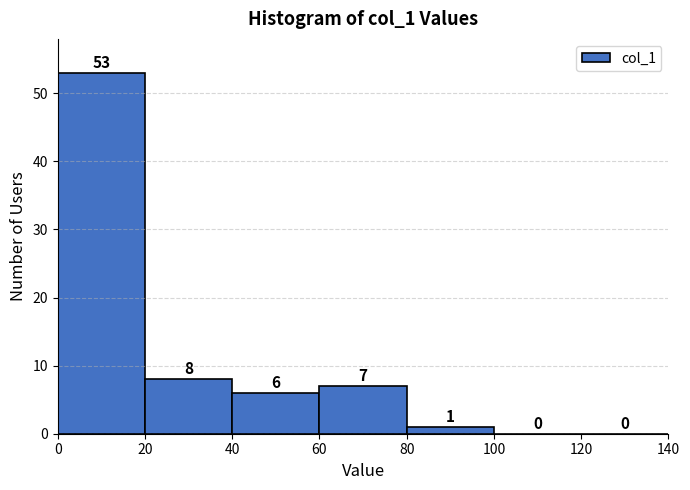

Reading left to right, transcribe this chart: for each bar, give the range it covers on the x-axis and its height.

0 to 20: 53
20 to 40: 8
40 to 60: 6
60 to 80: 7
80 to 100: 1
100 to 120: 0
120 to 140: 0